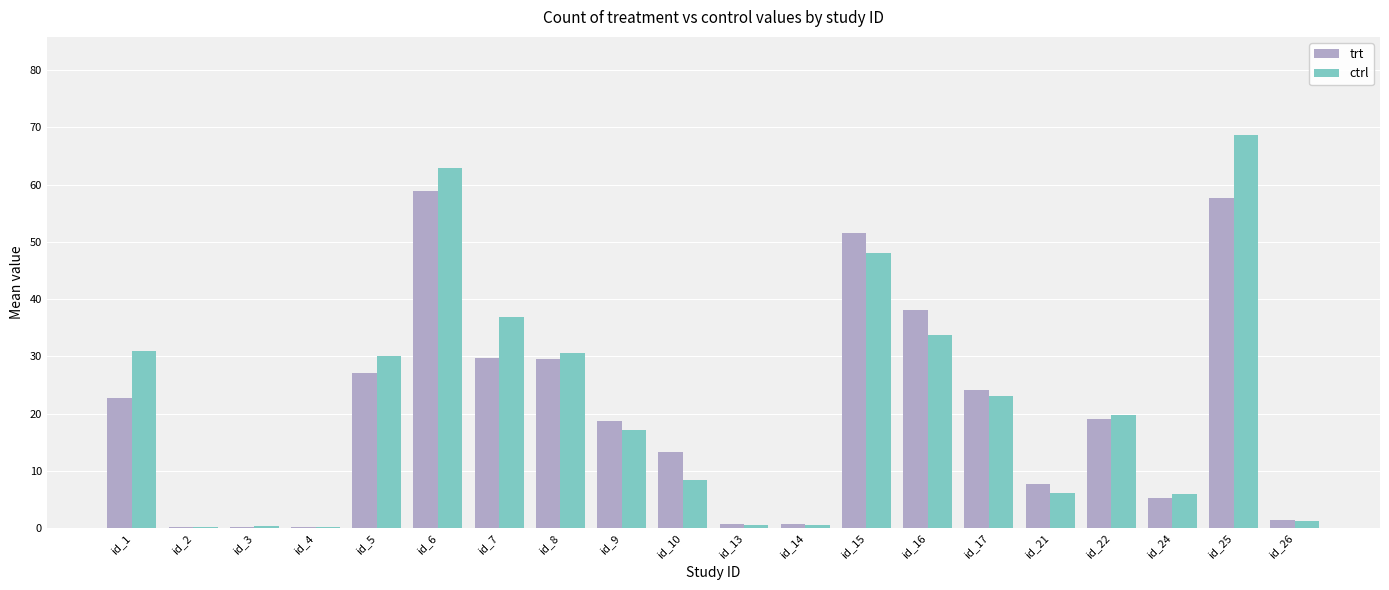

Is the value of trt at id_7 greater than the value of ctrl at id_7?

No